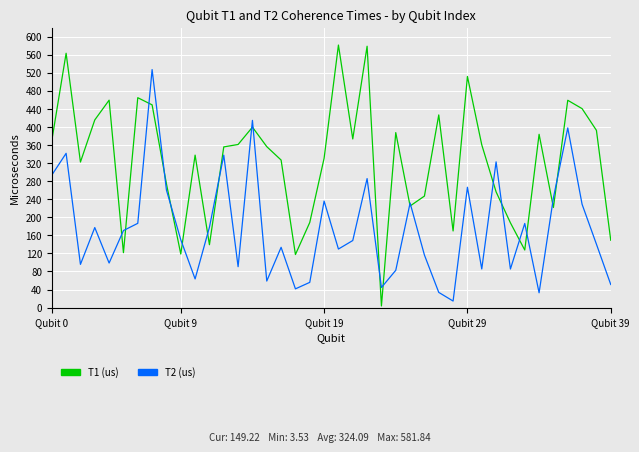

True or false: T1 (us) has more than 0 points higher than both neighbors.

True